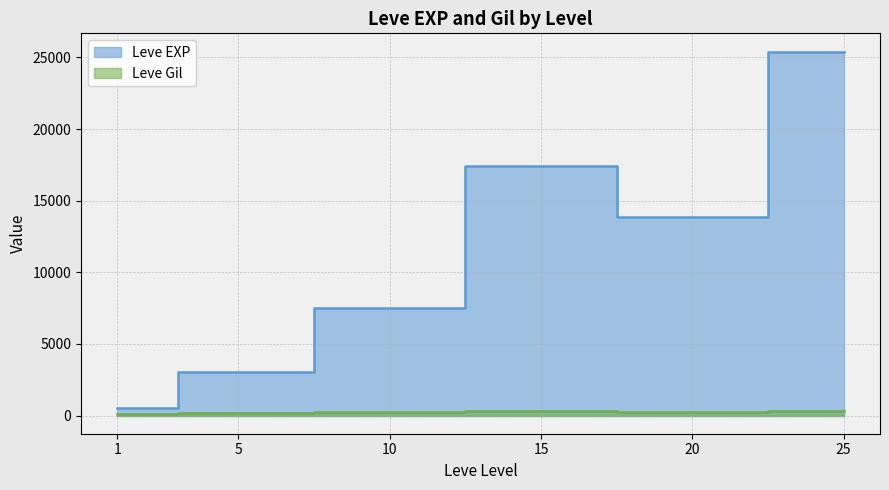

Between 5 and 25, which series saw the biggest shift?

Leve EXP